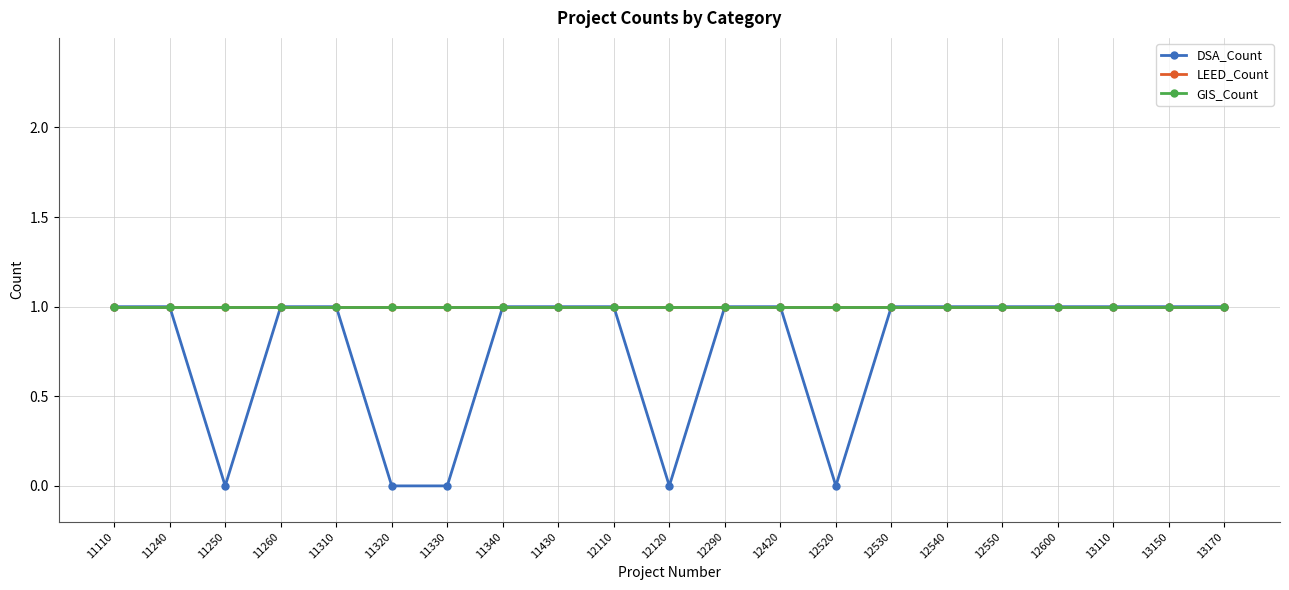

True or false: GIS_Count and DSA_Count cross at least once.

False